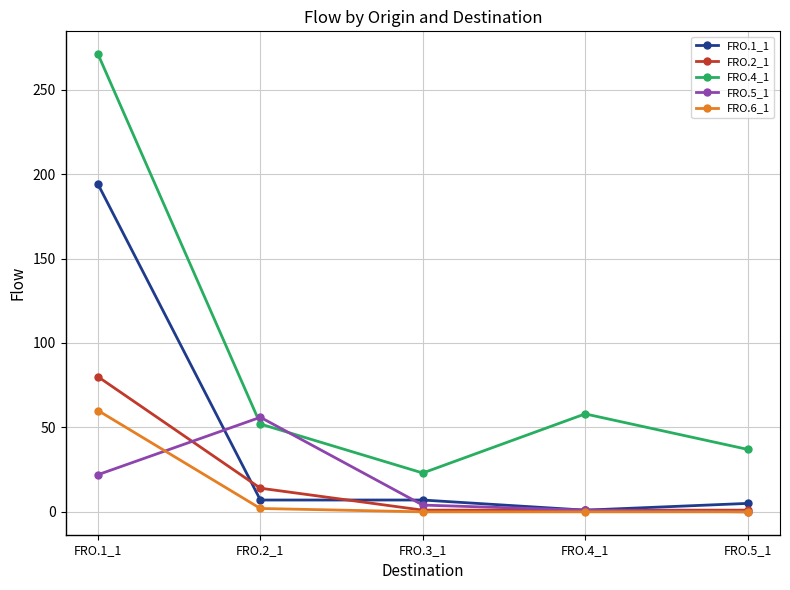

The FRO.1_1 series shows 1 at FRO.4_1. True or false?

True